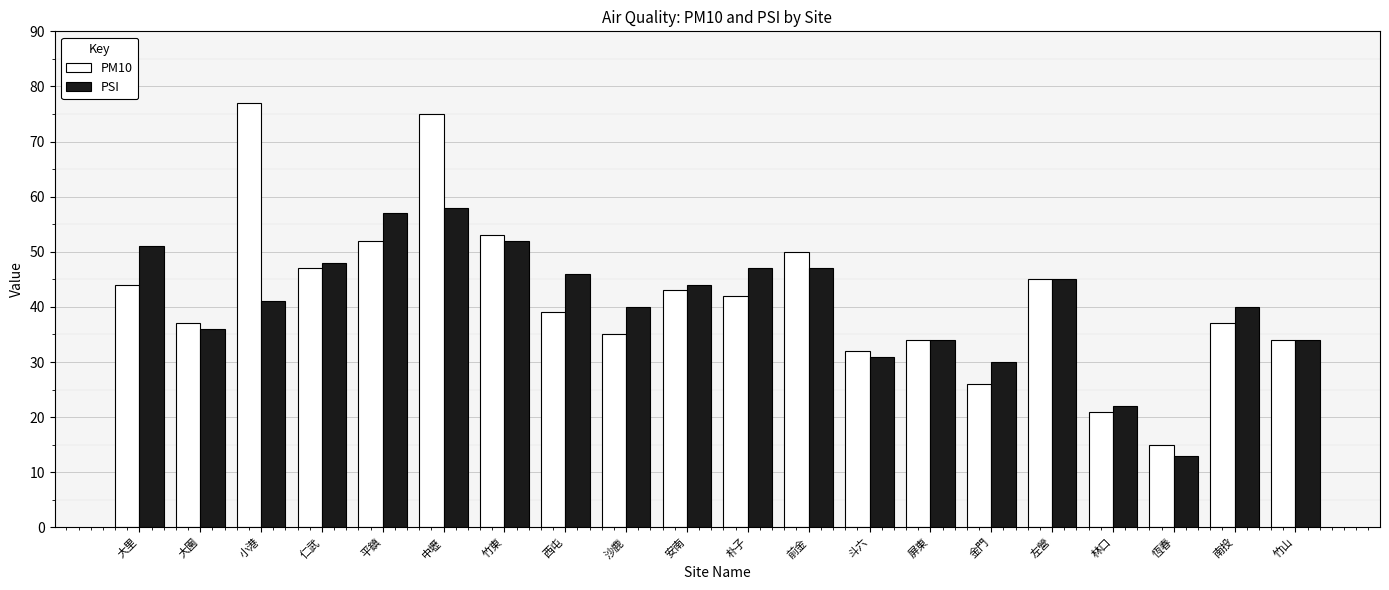

What is the approximate value of PM10 at 斗六, to the nearest 5?

30